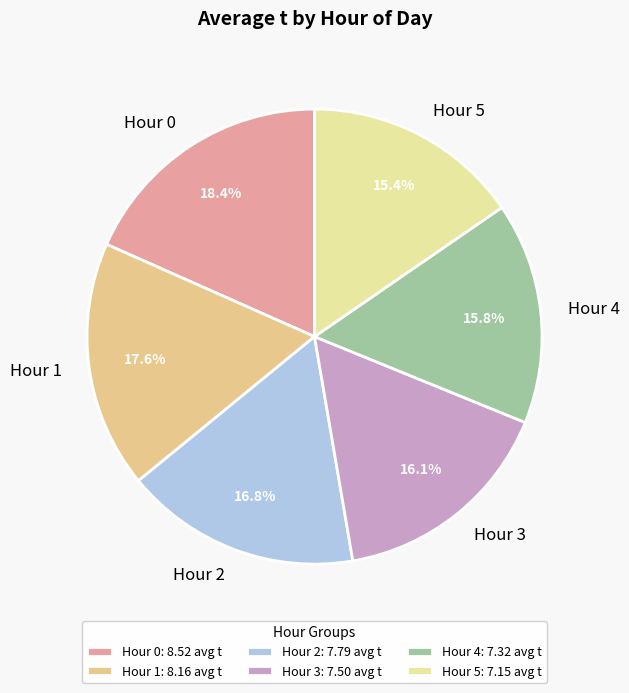

What is the ratio of the value at Hour 4 to the value at Hour 0?

0.9